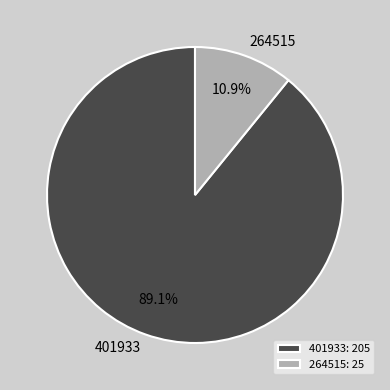

Which has a higher value, 264515 or 401933?

401933